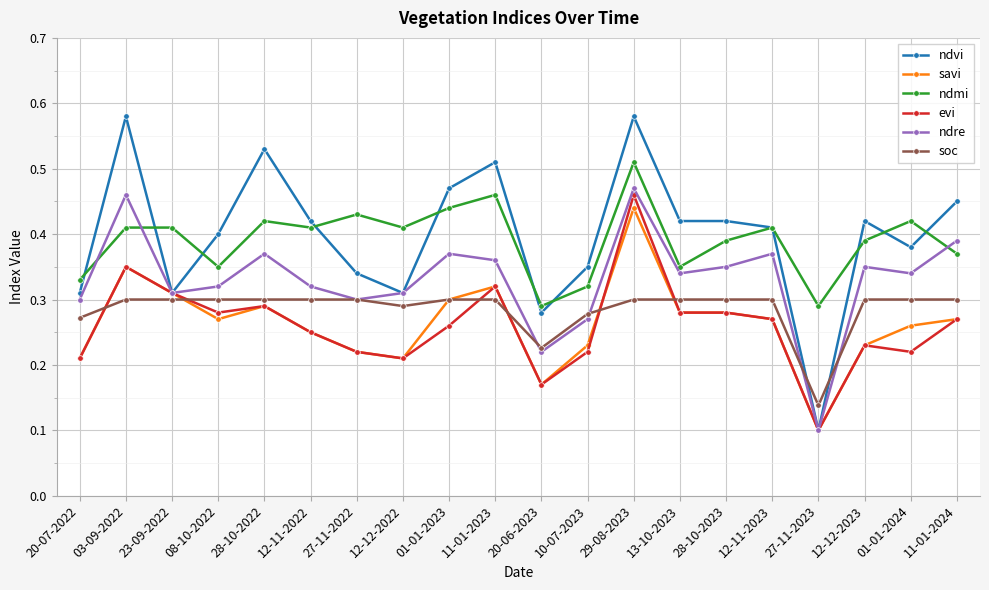

True or false: savi has more than 0 interior local peaks.

True